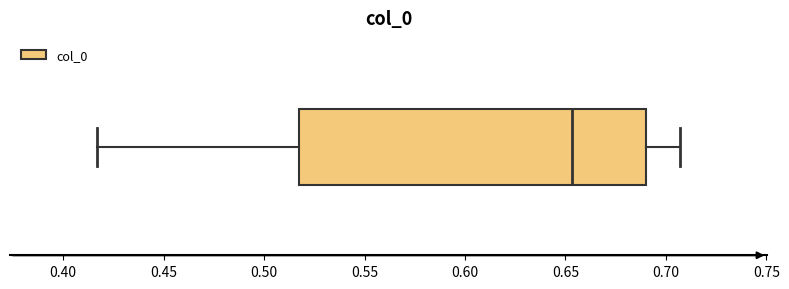

Where is the right edge of the box on the x-axis? The values are not printed on the chart, so give them approximately, as read against the axis.

0.690